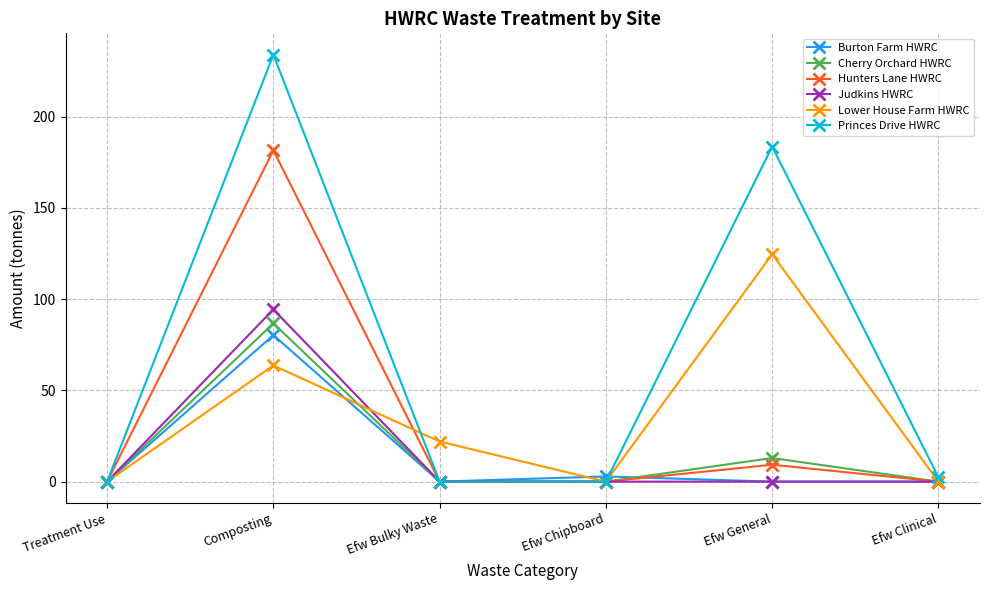

What is the difference between the second highest and minimum values in the Princes Drive HWRC series?

183.6